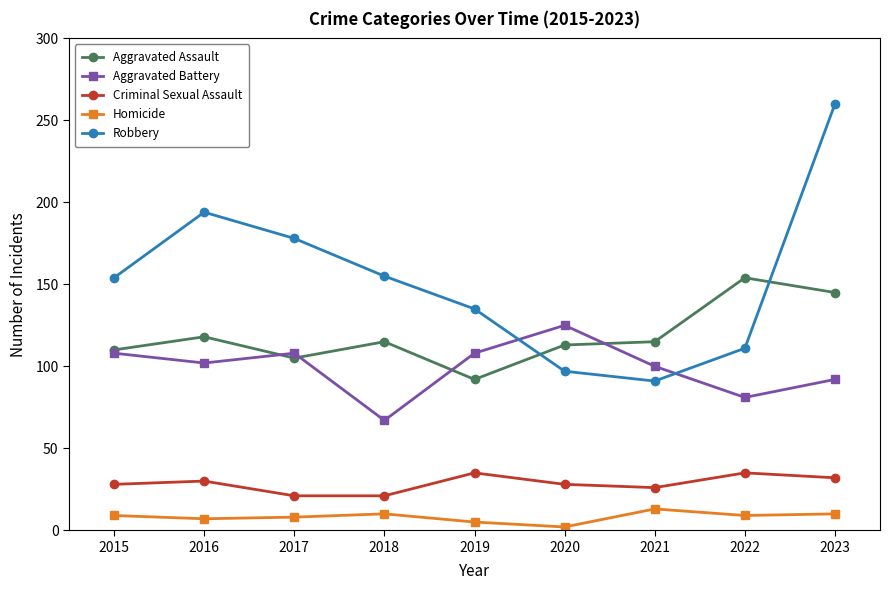

The Aggravated Assault series shows 74 at 2023. True or false?

False